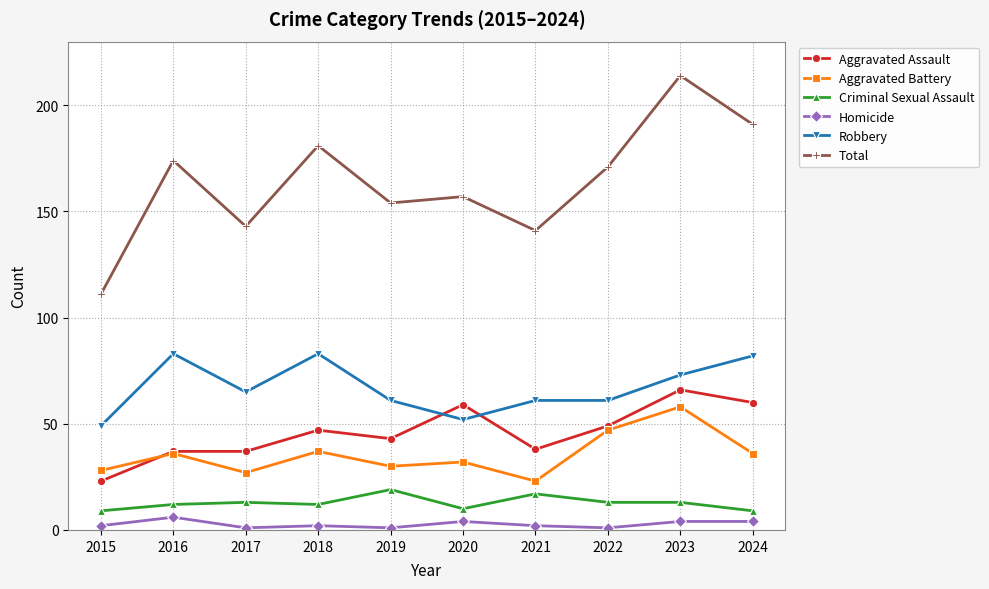

True or false: Homicide and Criminal Sexual Assault cross at least once.

False